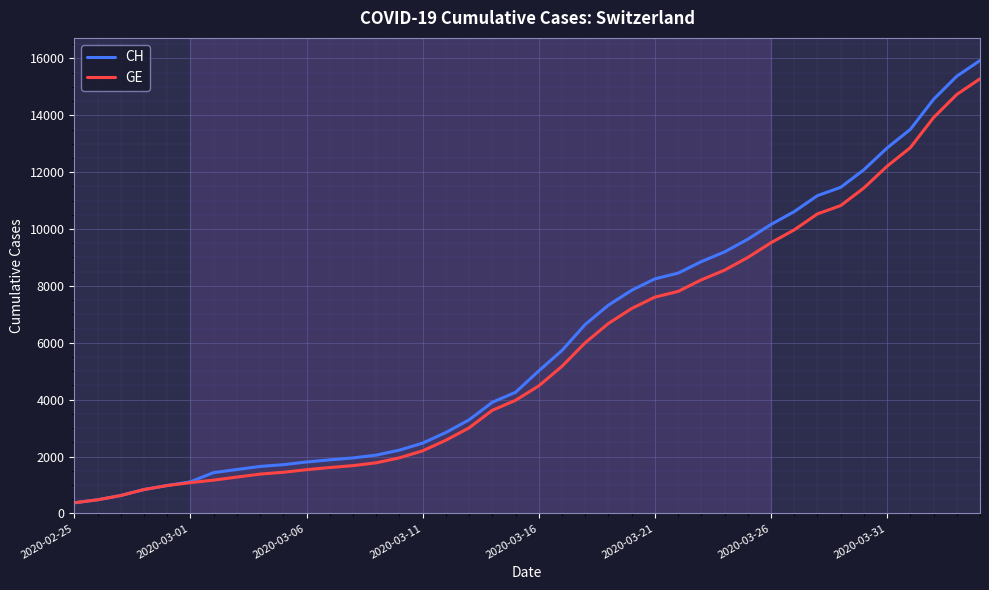

Which series has the largest range (max minus min)?

CH